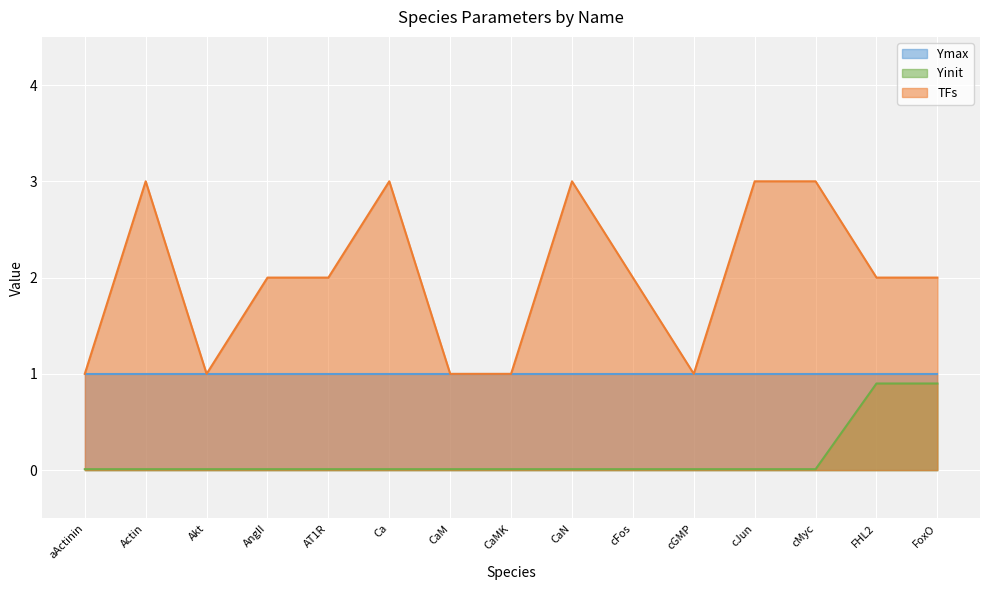

Rank the categories by TFs value from highest to lowest.

Actin, Ca, CaN, cJun, cMyc, AngII, AT1R, cFos, FHL2, FoxO, aActinin, Akt, CaM, CaMK, cGMP